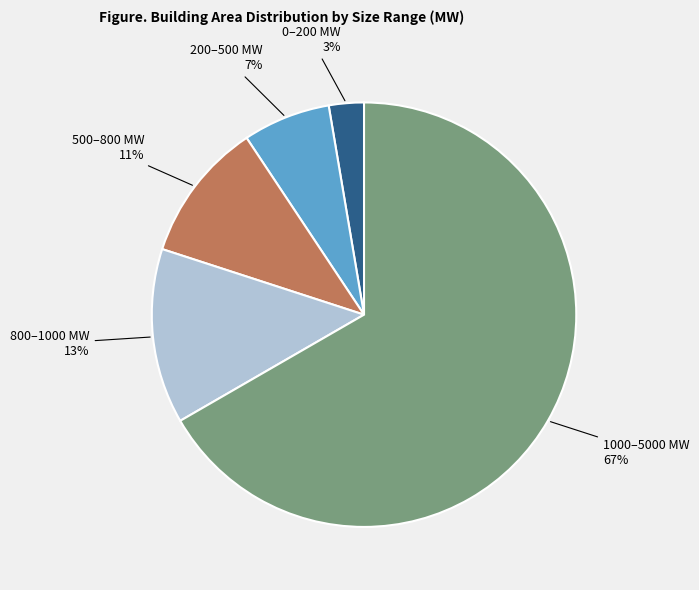

Is there a majority slice in this chart?

Yes